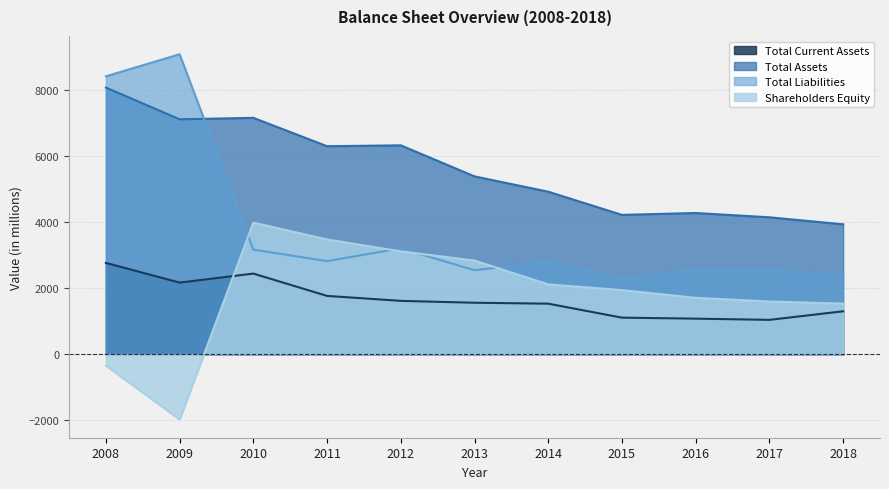

True or false: Shareholders Equity and Total Assets intersect in this chart.

False